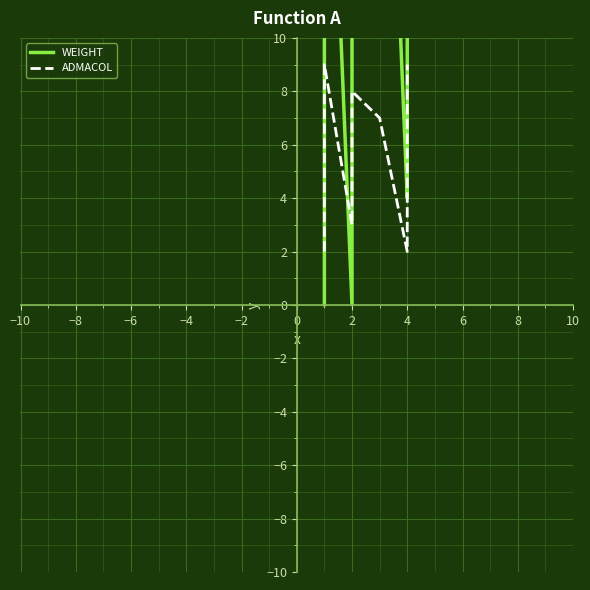

In ADMACOL, how many points are lower than both neighbors (excluding endpoints)?

2